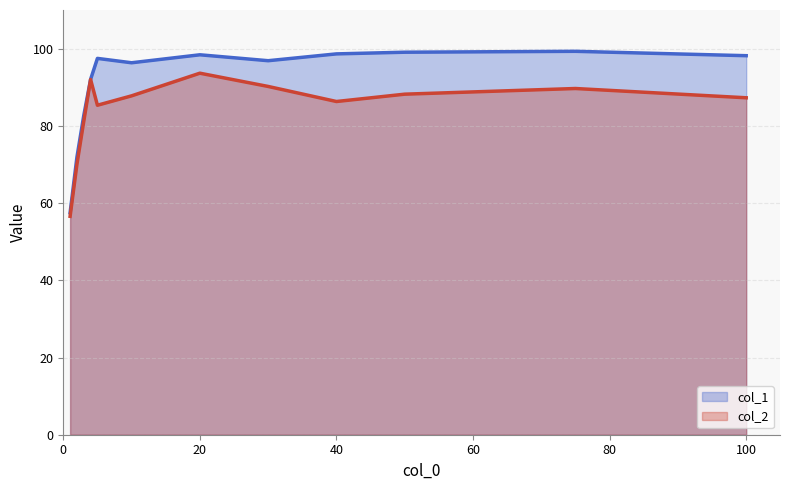

What are all the series names shown in the legend?

col_1, col_2